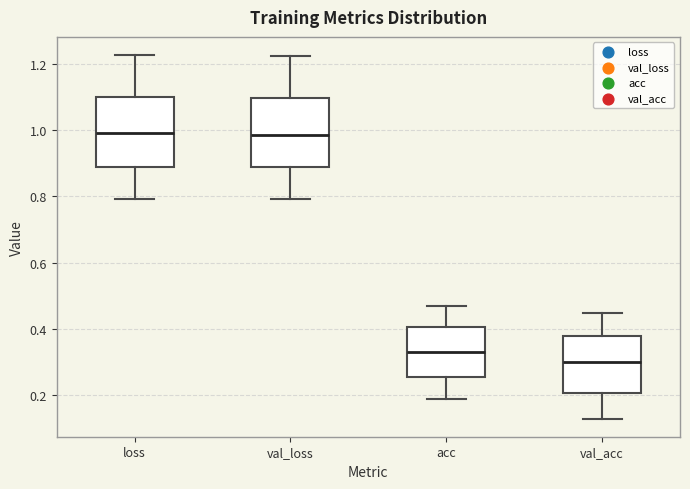

Where does the lower whisker of the box for val_acc end on the y-axis? The values are not printed on the chart, so give them approximately, as read against the axis.

0.12